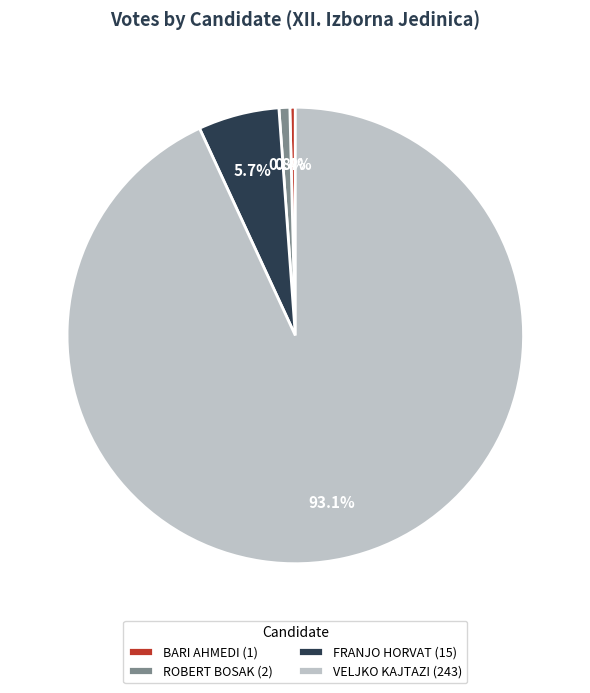

How many segments does this pie chart have?

4